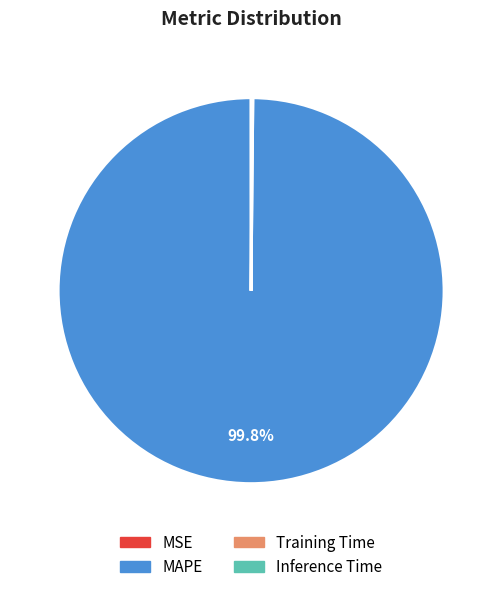

Is there a majority slice in this chart?

Yes